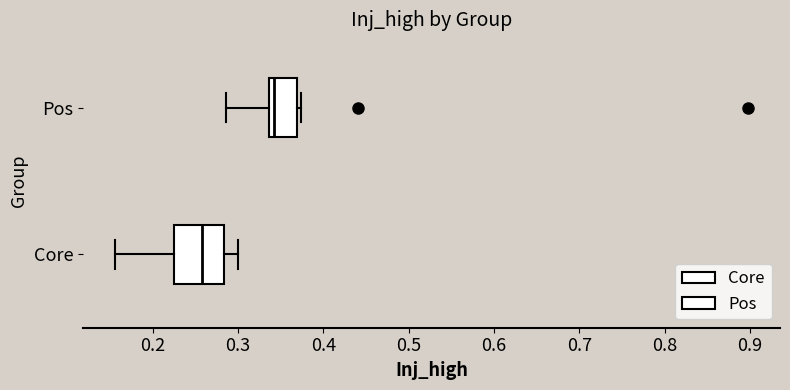

Which box is the widest, from its left edge to its right edge?

Core